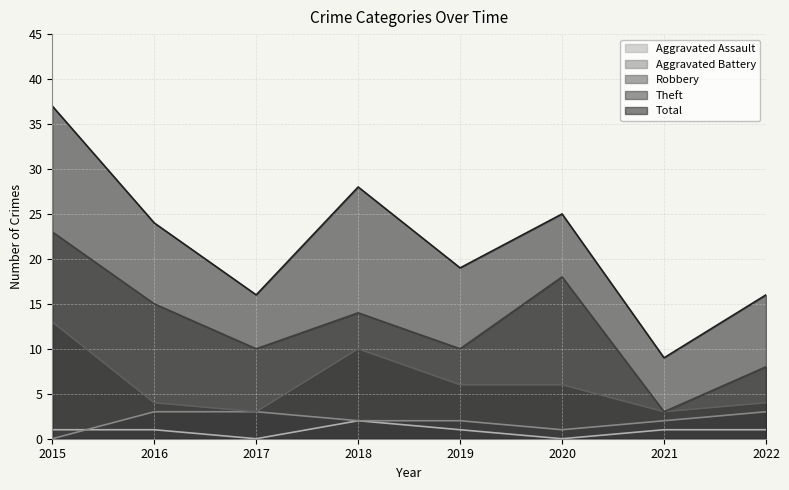

Does the chart display data point markers on the line(s)?

No